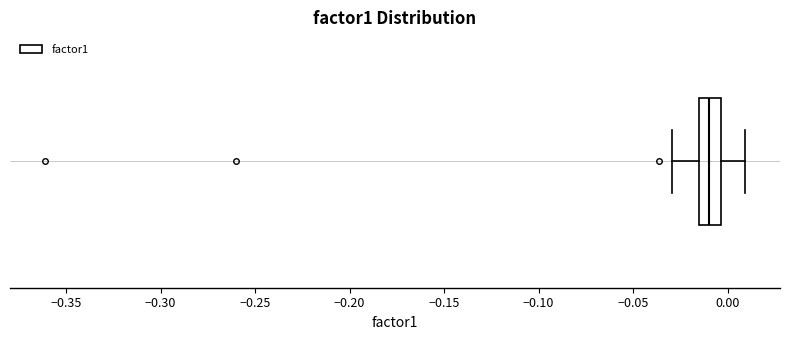

Transcribe this box plot: give where the median line is, the range the box spans, and where the two whiskers end, as read against the x-axis. The values are not printed on the chart, so give them approximately, as read against the axis.

median -0.010, box -0.015 to -0.005, whiskers -0.030 to 0.010